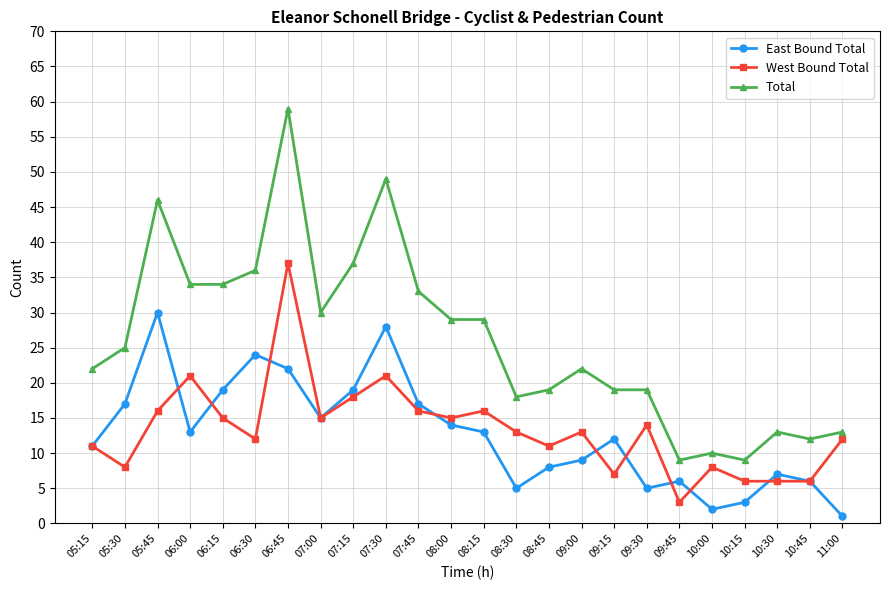

What is the maximum value shown in the chart?

59